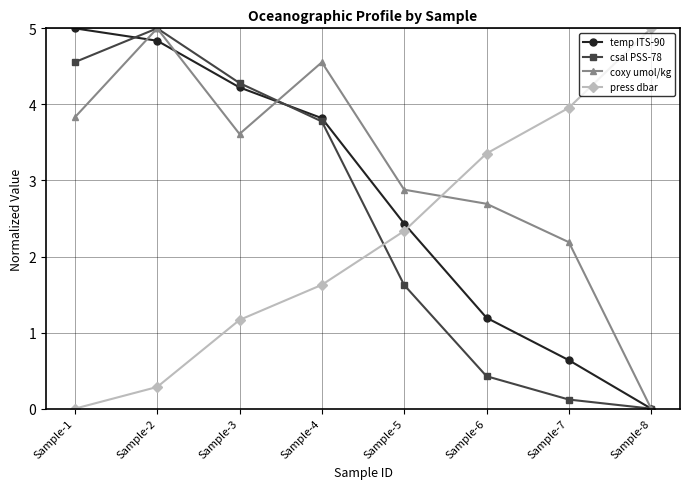

How many values in the csal PSS-78 series are below 3?

4